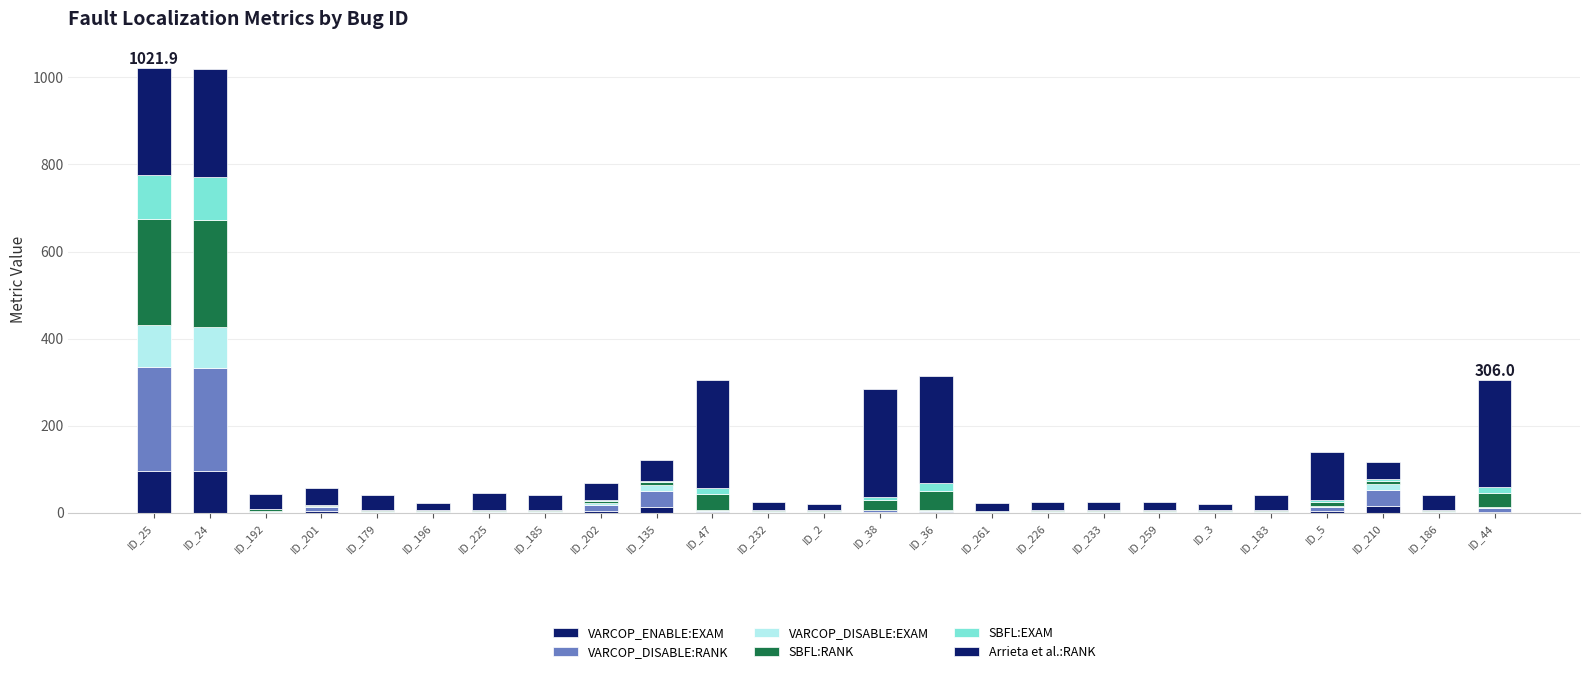

Does the chart contain stacked bars?

Yes